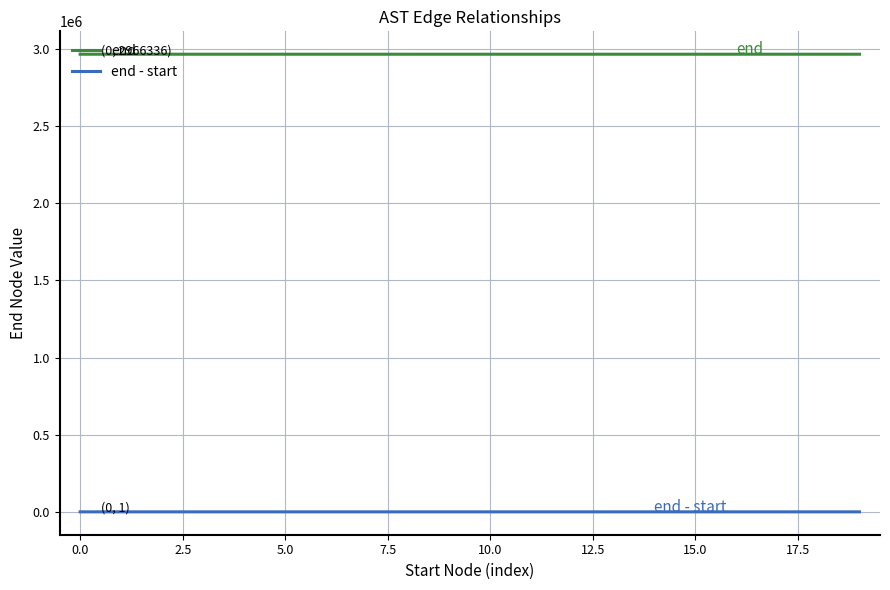

Which series has the largest total across all categories?

end